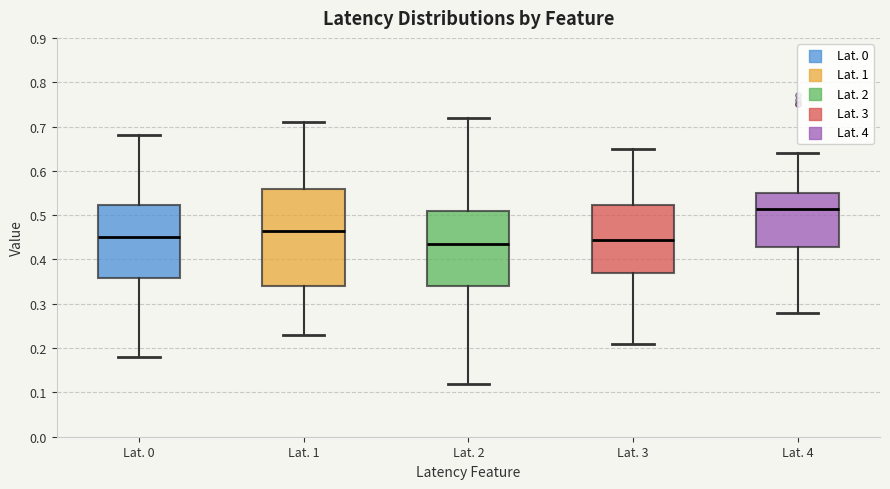

Which box's median line is the highest?

Lat. 4